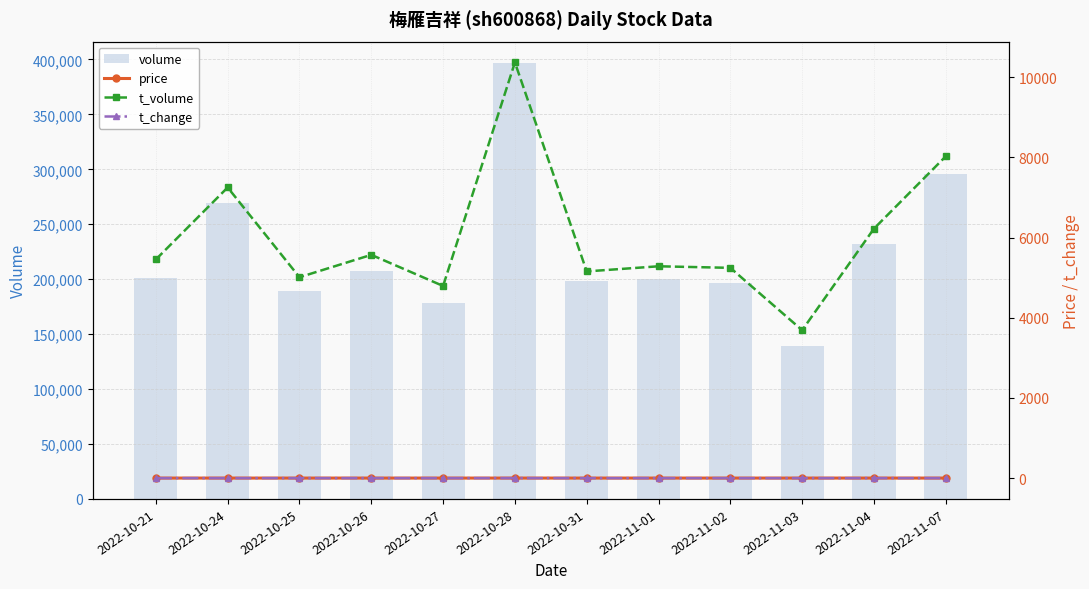

What is the difference between the second highest and minimum values in the price series?

0.1